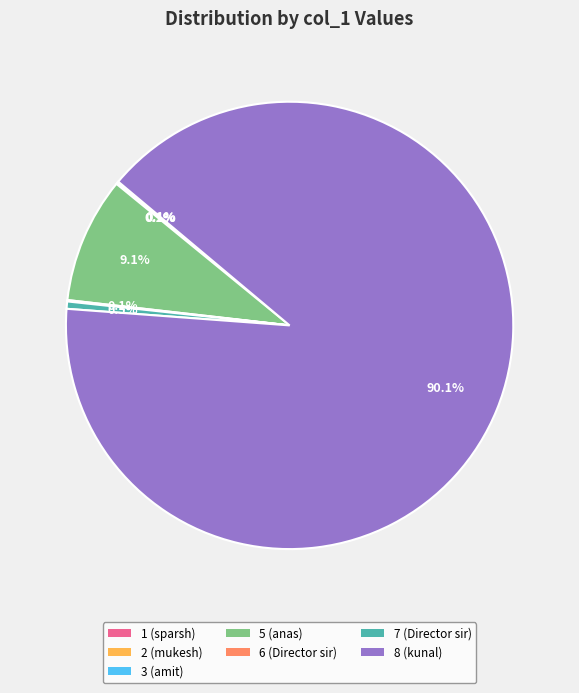

Is 8 (kunal) the majority of the pie?

Yes